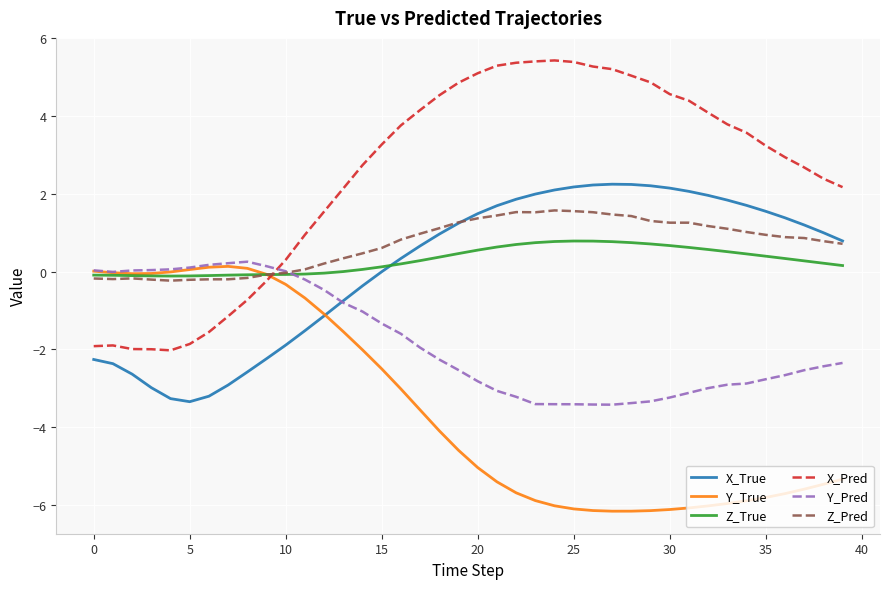

Which series has the largest range (max minus min)?

X_Pred